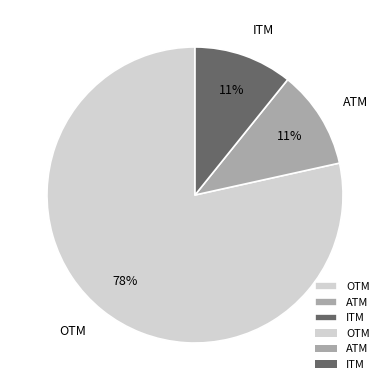

How many slices are in this pie chart?

3